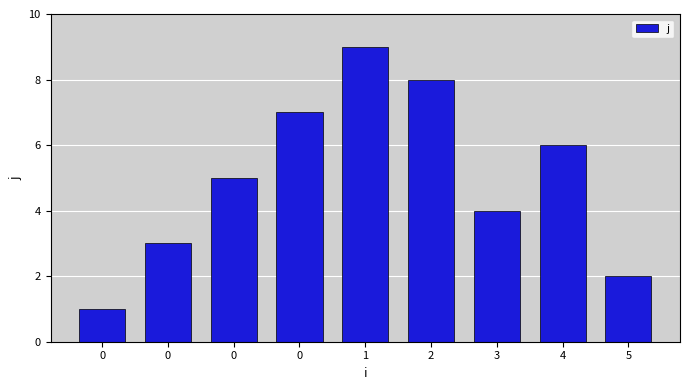

The chart shows a value of 1 at 0. True or false?

True